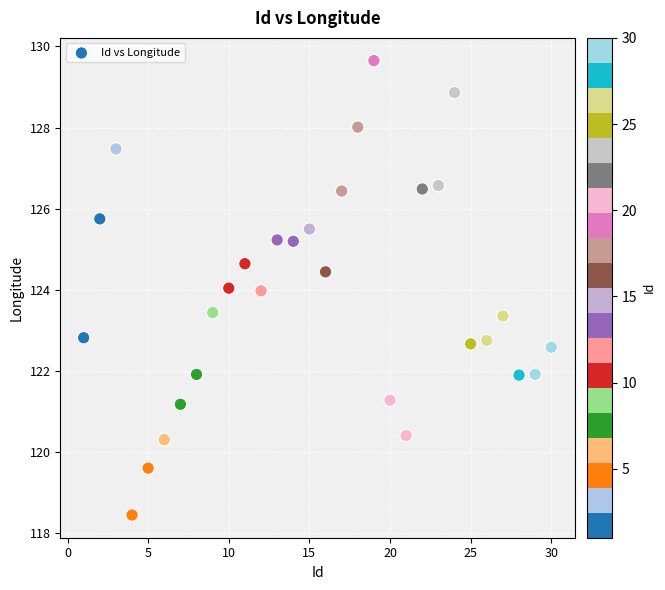

What is the range of X values (max minus min)?

29.0